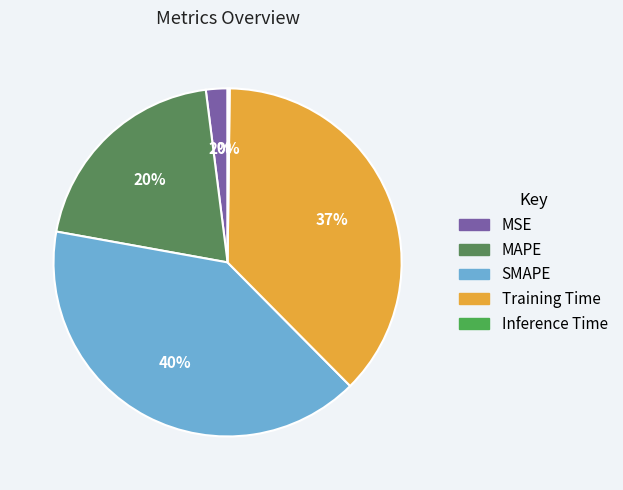

How much of the chart is everything except MSE?

98.0%